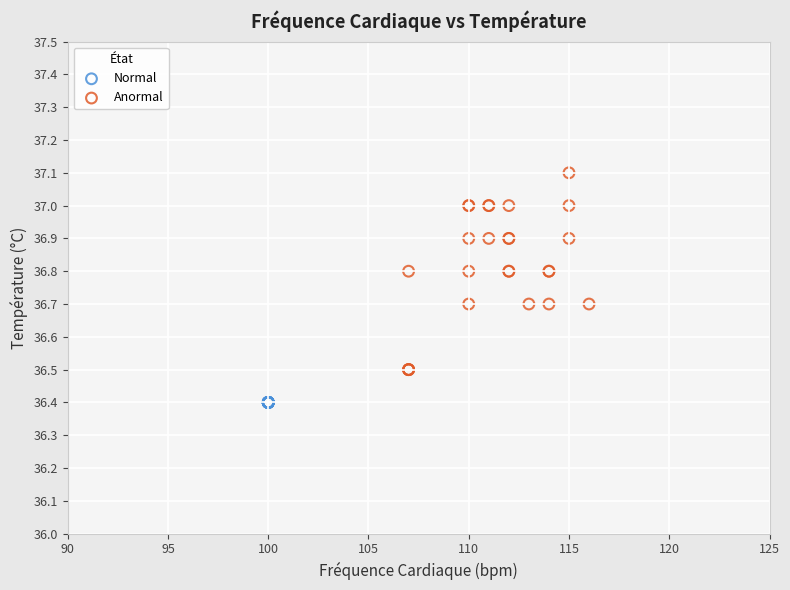

Which series contains the lowest Y value?

Normal